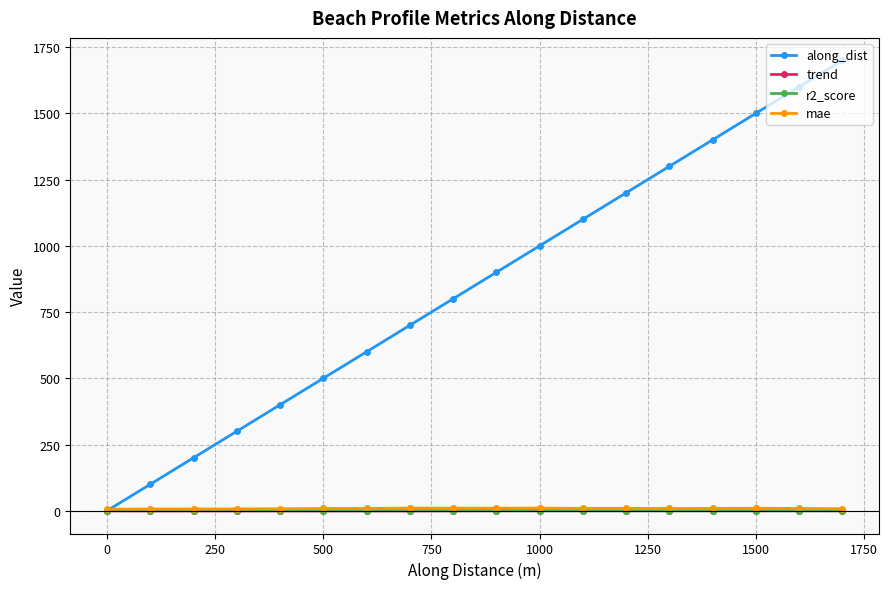

True or false: trend has more than 1 points higher than both neighbors.

True